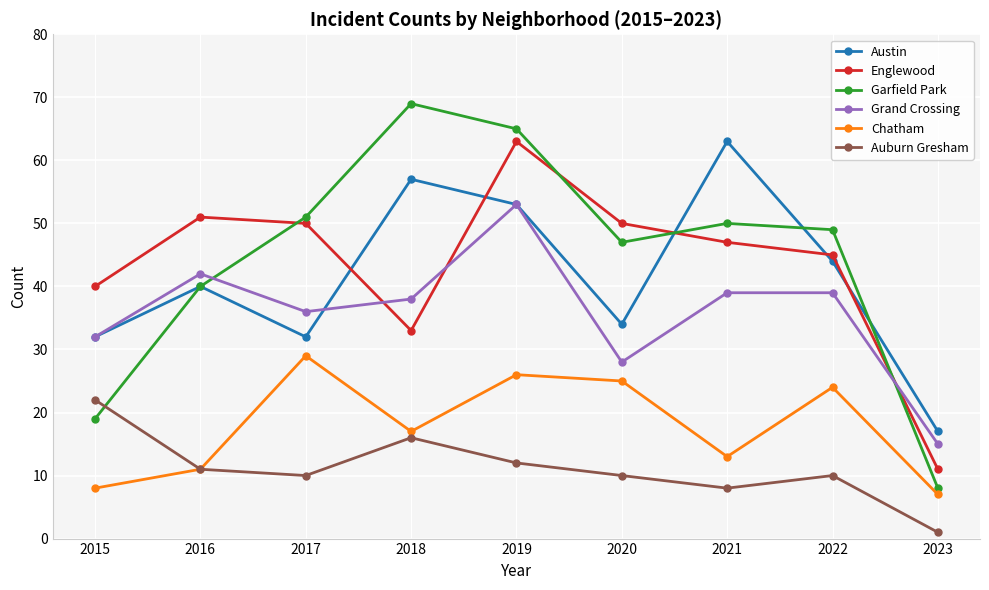

What is the average value of the Grand Crossing series?

36